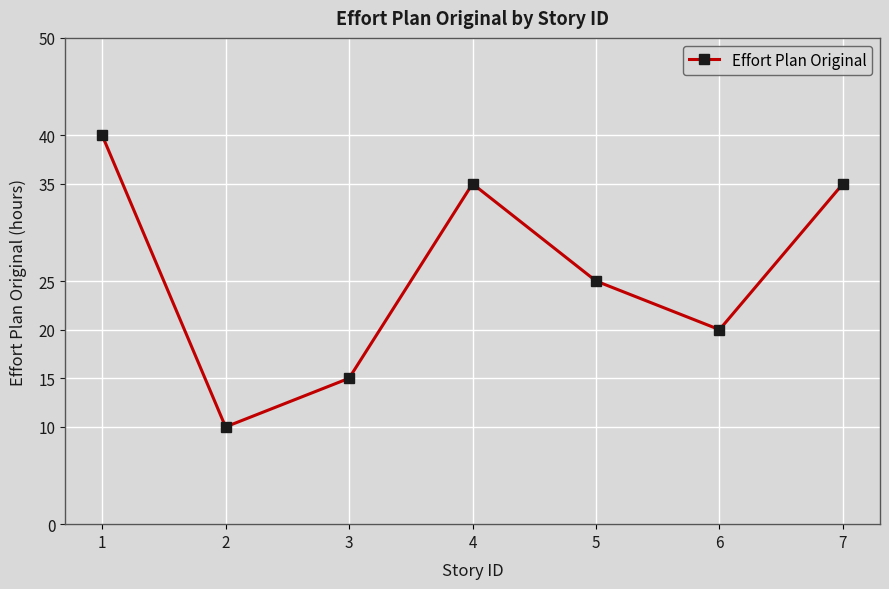

The chart shows a value of 8 at 5. True or false?

False